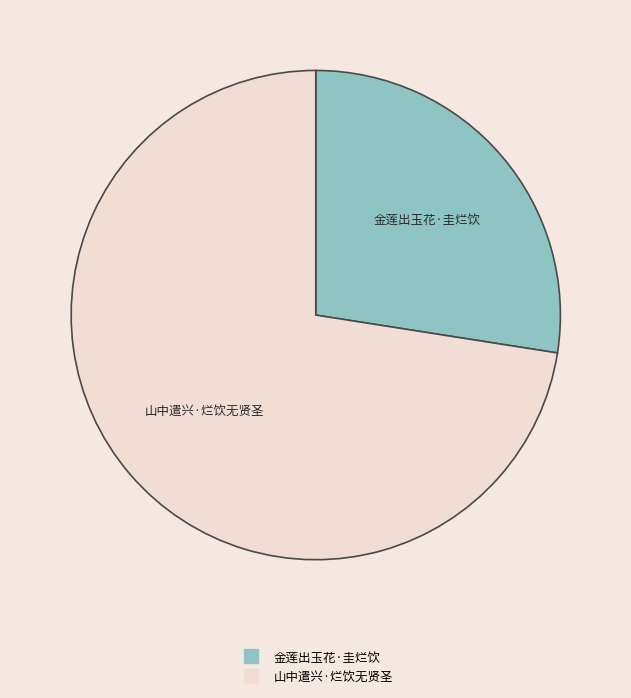

Which slice is the smallest?

金莲出玉花·圭烂饮